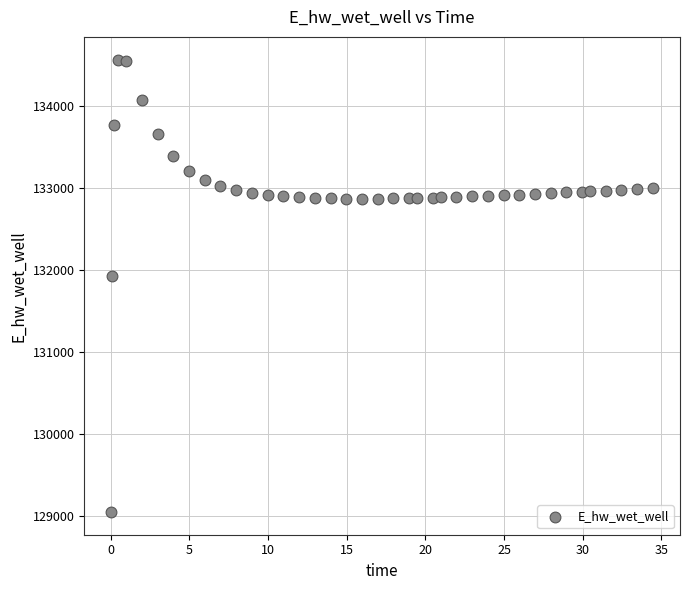

What is the range of X values (max minus min)?

34.4